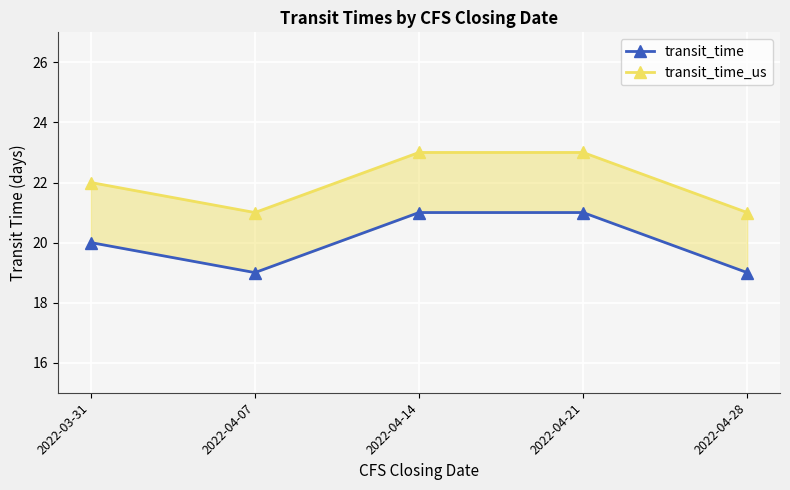

What is the minimum value for transit_time?

19